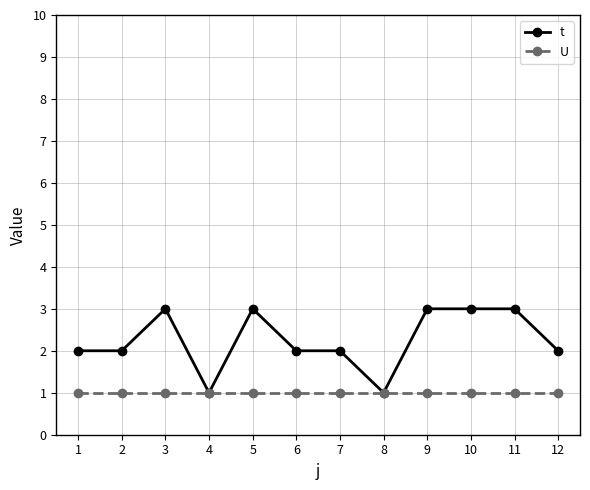

Reading left to right, what are all the values shown in this chart?

t: 2	2	3	1	3	2	2	1	3	3	3	2
U: 1	1	1	1	1	1	1	1	1	1	1	1